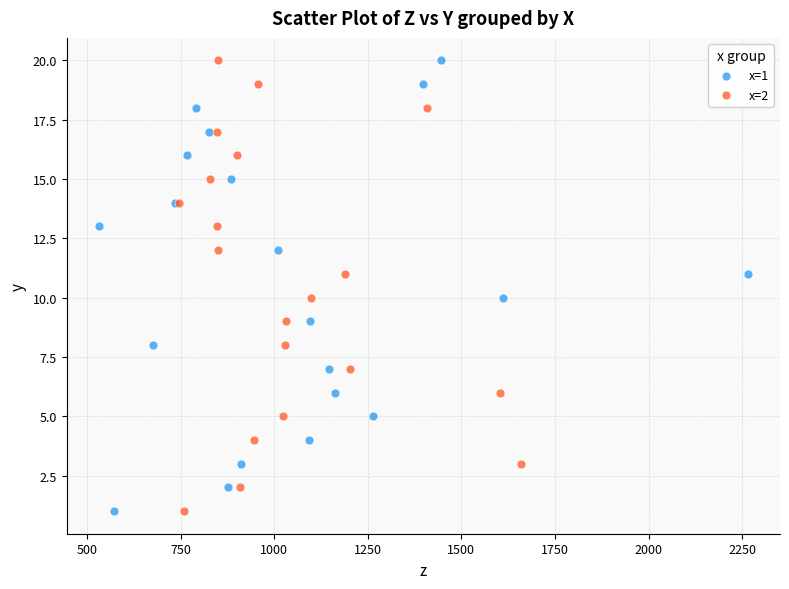

What are all the series names shown in the legend?

x=1, x=2